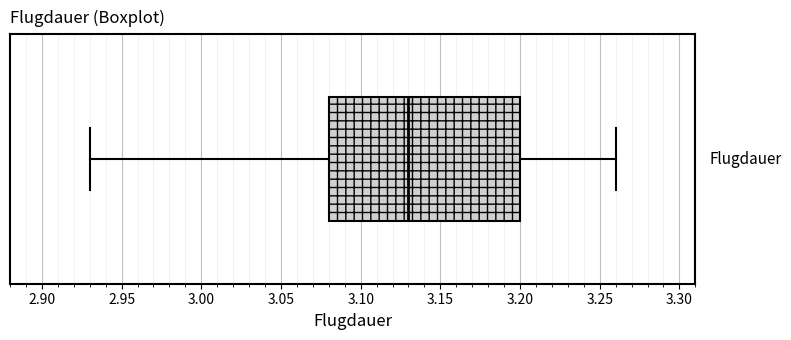

Transcribe this box plot: give where the median line is, the range the box spans, and where the two whiskers end, as read against the x-axis. The values are not printed on the chart, so give them approximately, as read against the axis.

median 3.13, box 3.08 to 3.20, whiskers 2.93 to 3.26